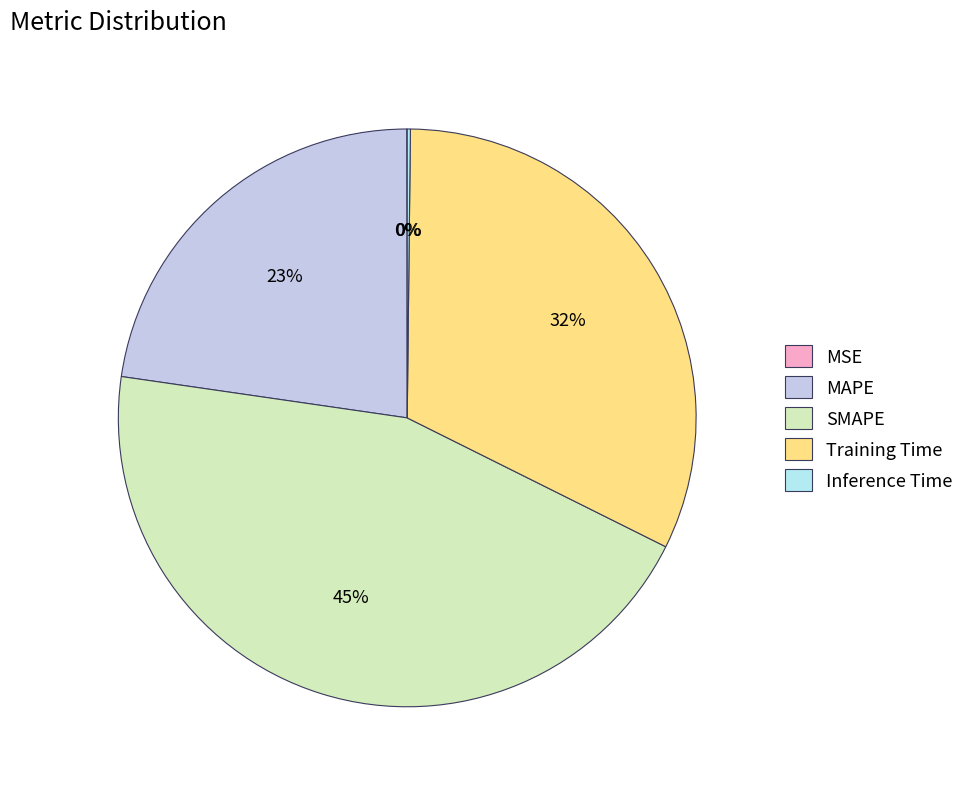

How many segments does this pie chart have?

5